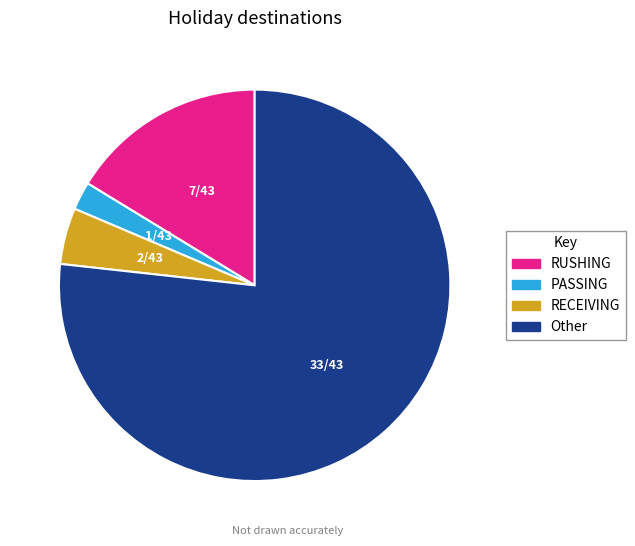

Do Other and RECEIVING together represent more than half of the pie?

Yes